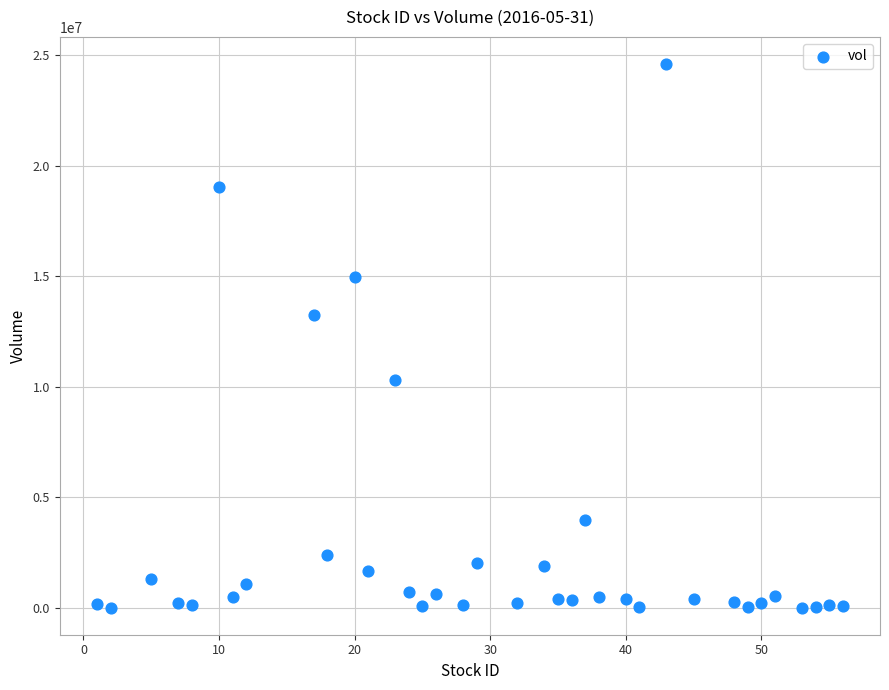

What Y value in the scatter plot is closest to 12300000?

13236600